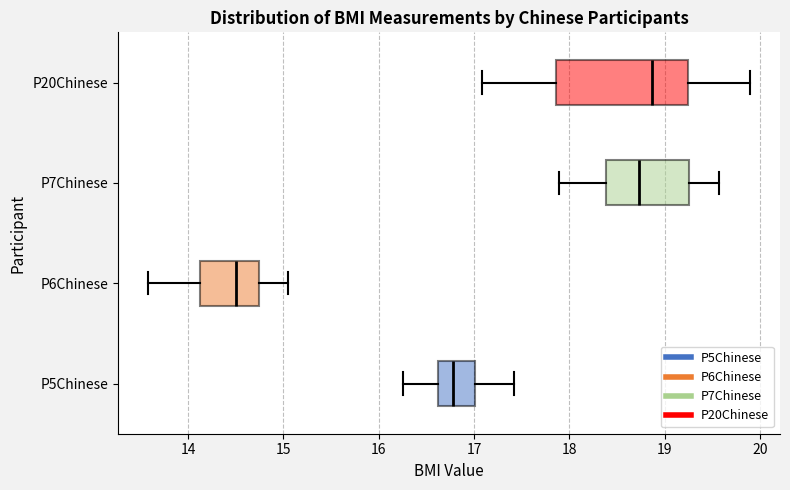

Where is the left edge of the box for P6Chinese on the x-axis? The values are not printed on the chart, so give them approximately, as read against the axis.

14.1